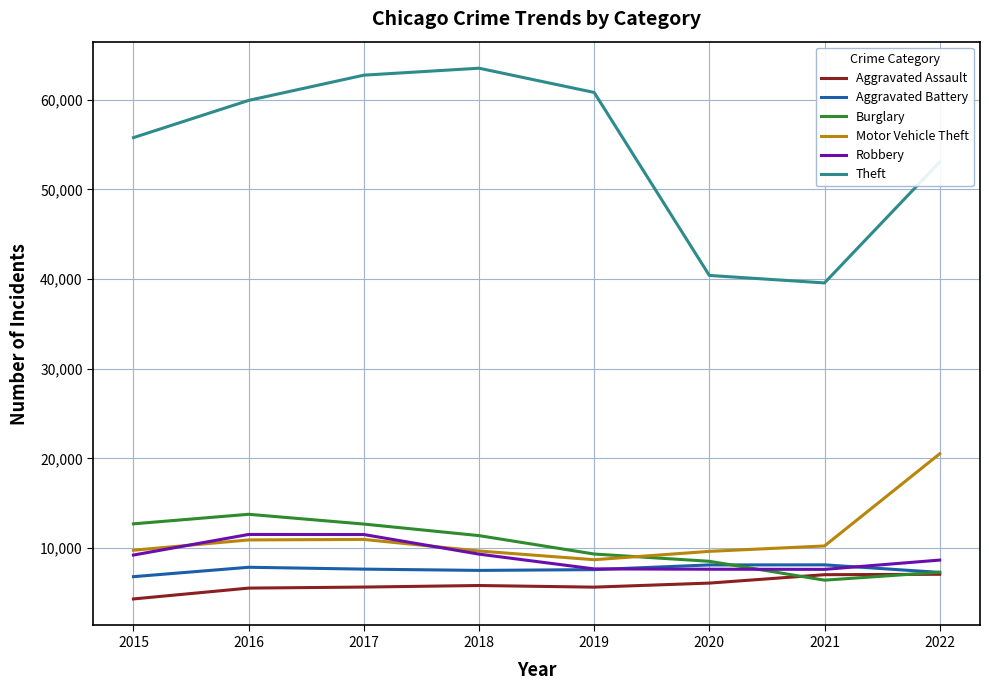

What value does the Motor Vehicle Theft series have at 2018?

9691